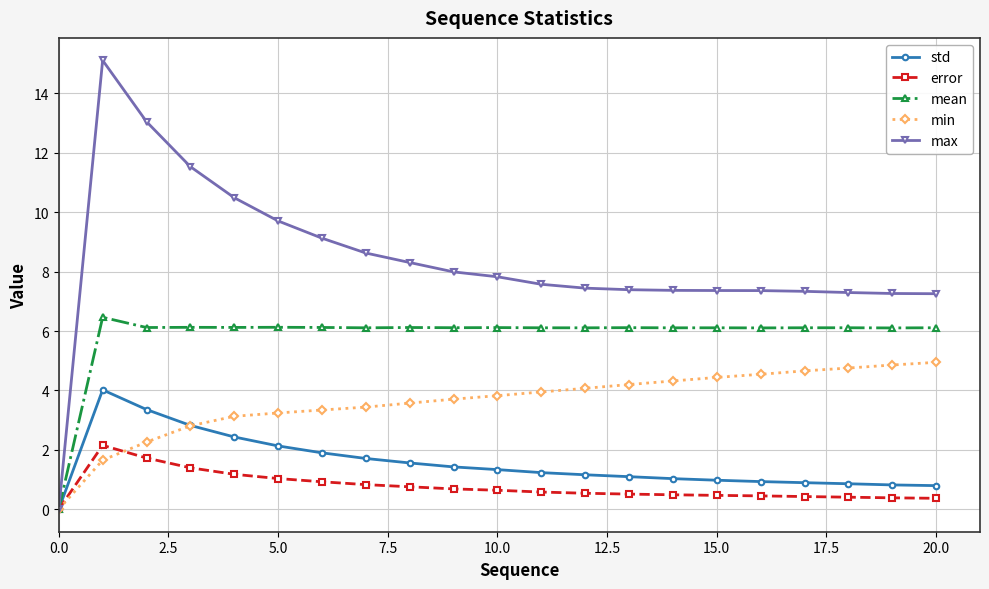

What is the maximum value for min?

4.9